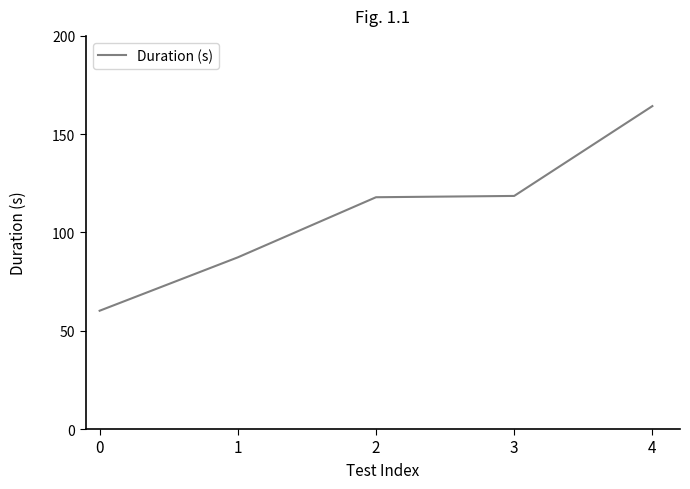

True or false: the data has more than 2 interior local peaks.

False